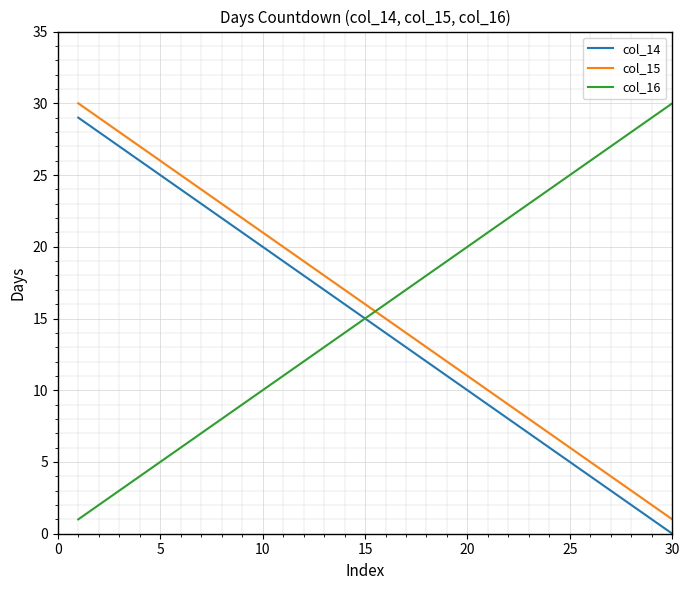

What are all the series names shown in the legend?

col_14, col_15, col_16